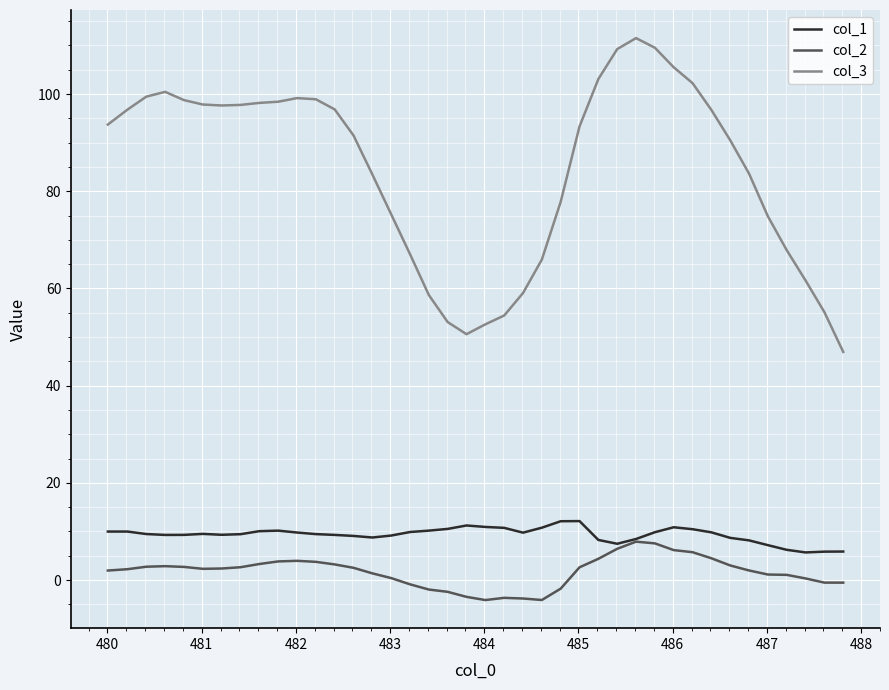

What is the average value of the col_3 series?

84.4